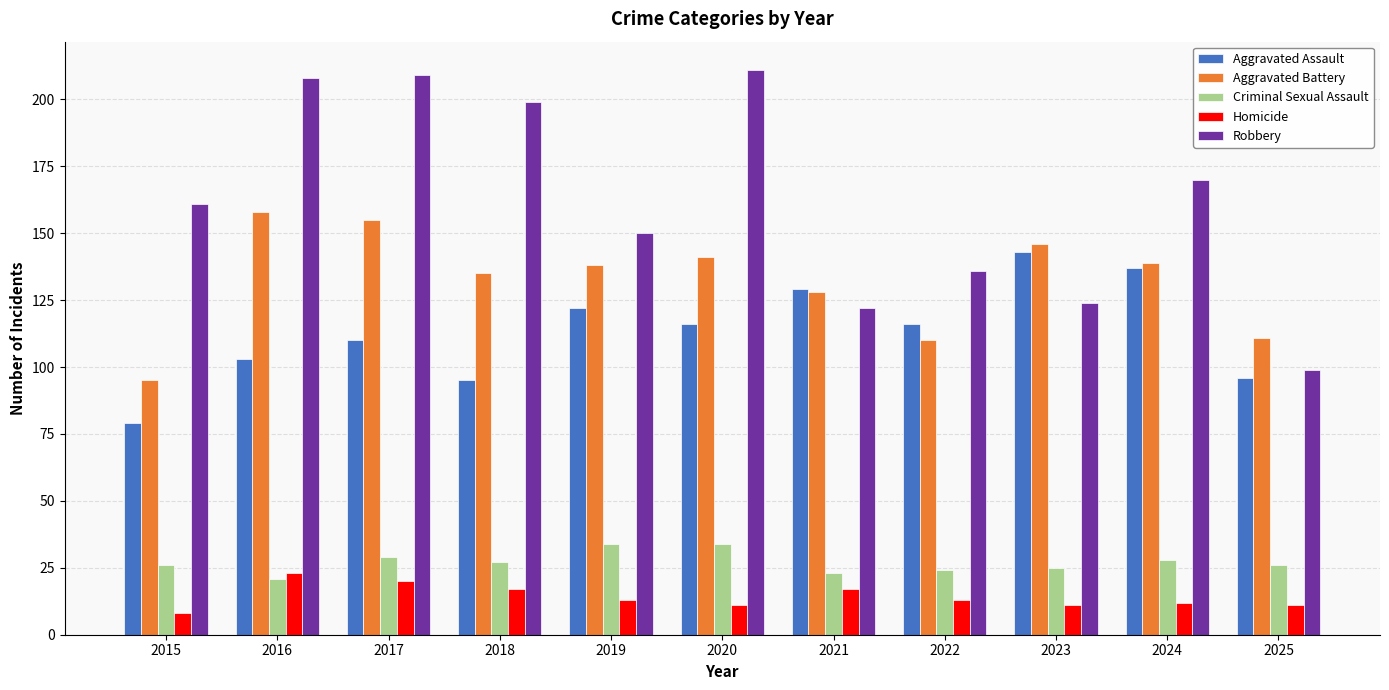

Which series has the largest total across all categories?

Robbery